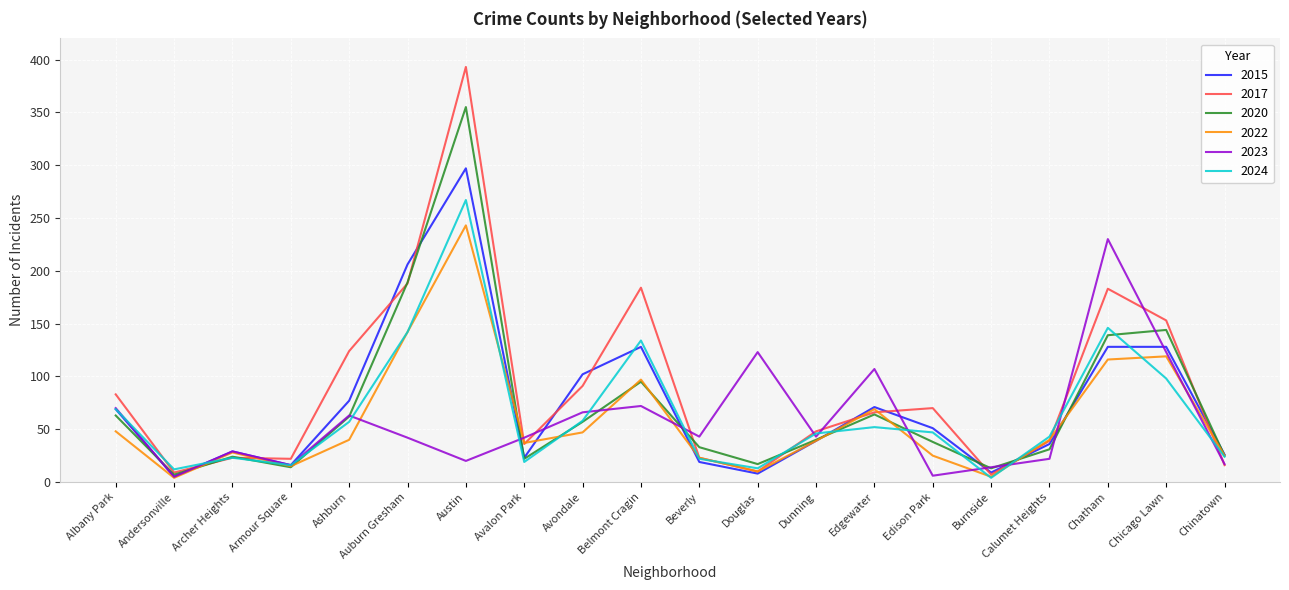

What is the average value of the 2015 series?

73